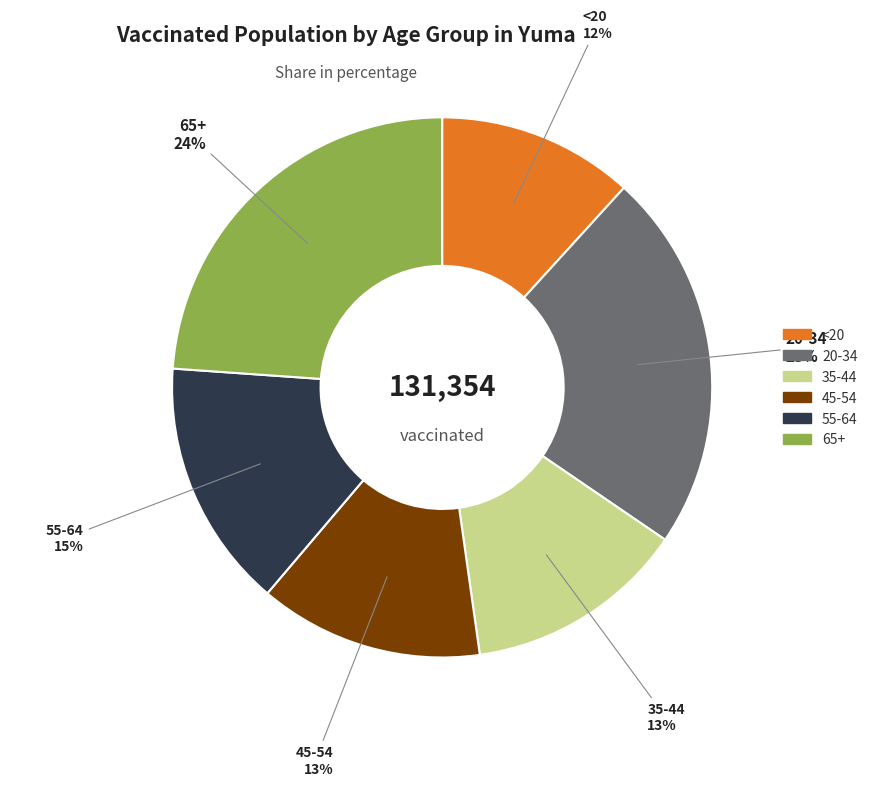

True or false: 55-64 accounts for 15% of the total.

True